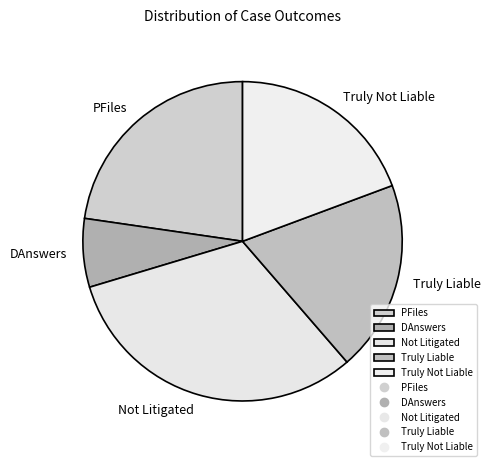

Is the sum of Truly Liable and PFiles greater than half?

No